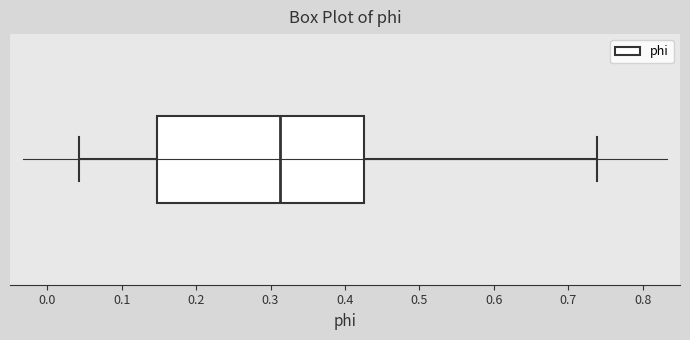

Where is the left edge of the box on the x-axis? The values are not printed on the chart, so give them approximately, as read against the axis.

0.15